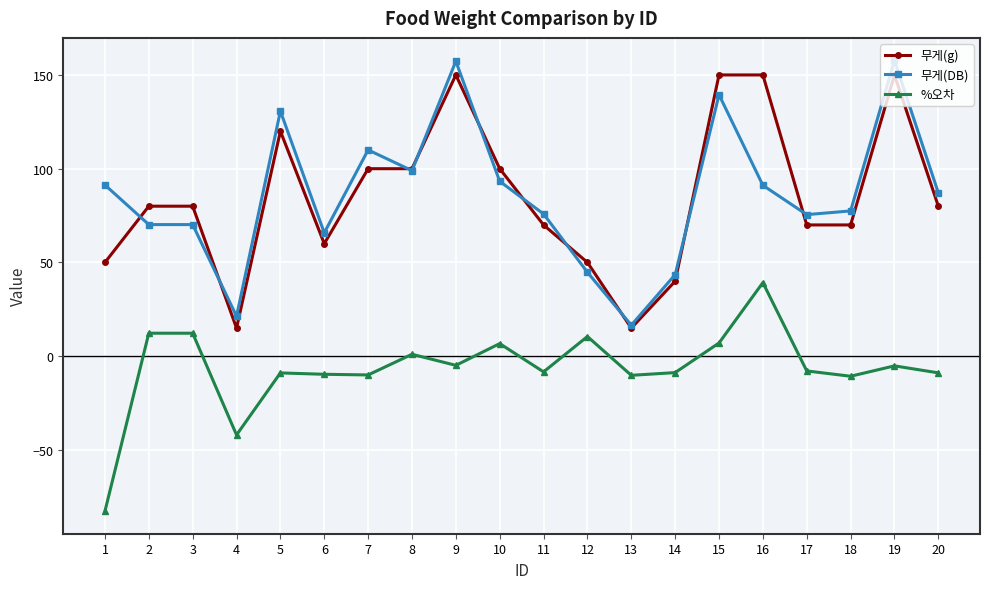

Read the 무게(g) value at 15.

150.0